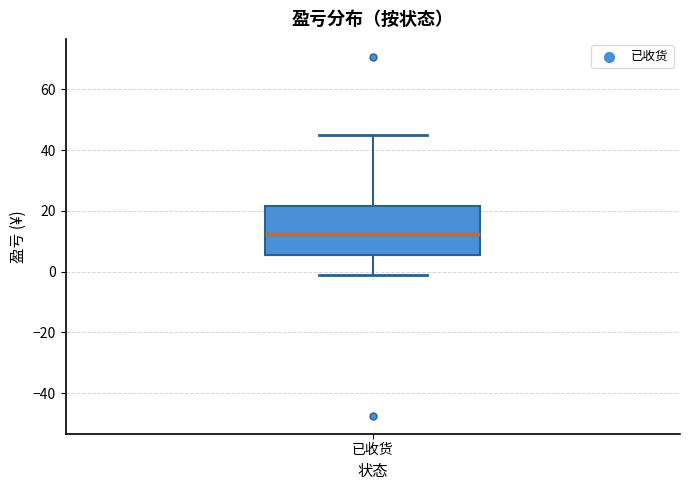

Where is the upper edge of the box for 已收货 on the y-axis? The values are not printed on the chart, so give them approximately, as read against the axis.

22